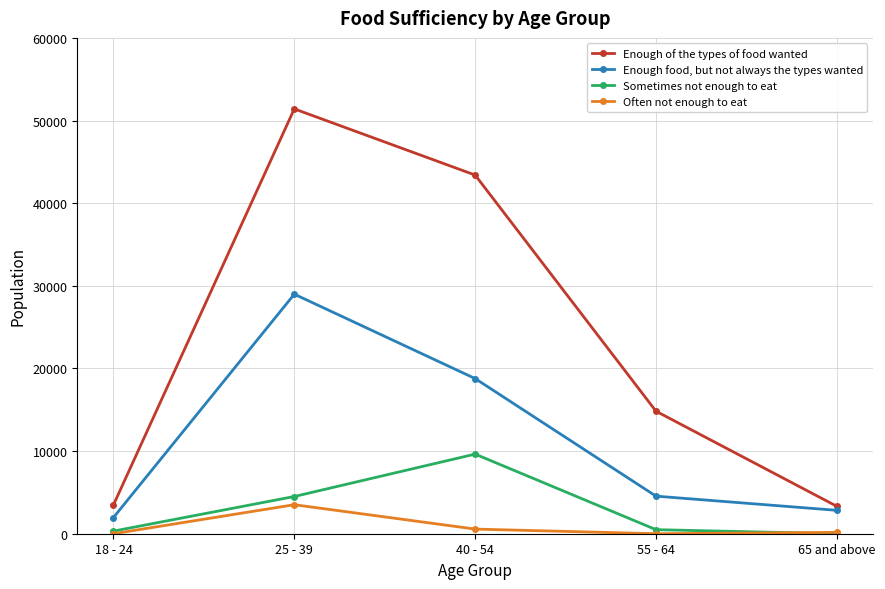

True or false: Enough of the types of food wanted and Enough food, but not always the types wanted intersect in this chart.

False